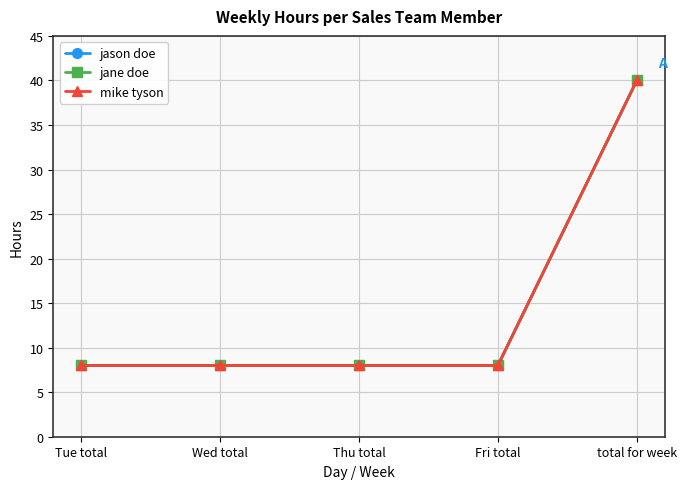

What is the label of the 2nd point from the right?

Fri total